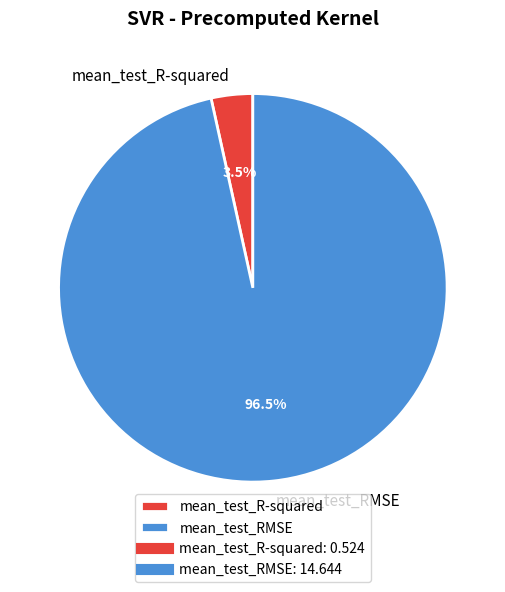

Is there a majority slice in this chart?

Yes